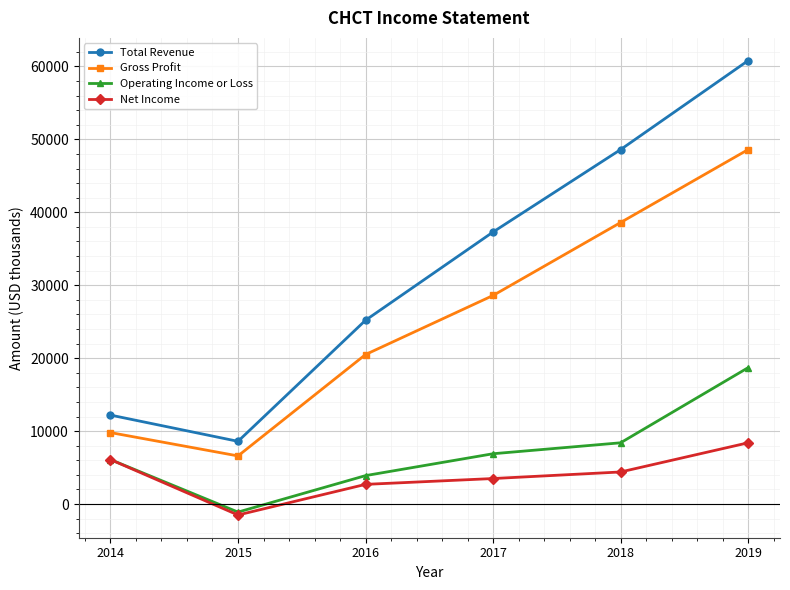

What is the average value of the Total Revenue series?

32117